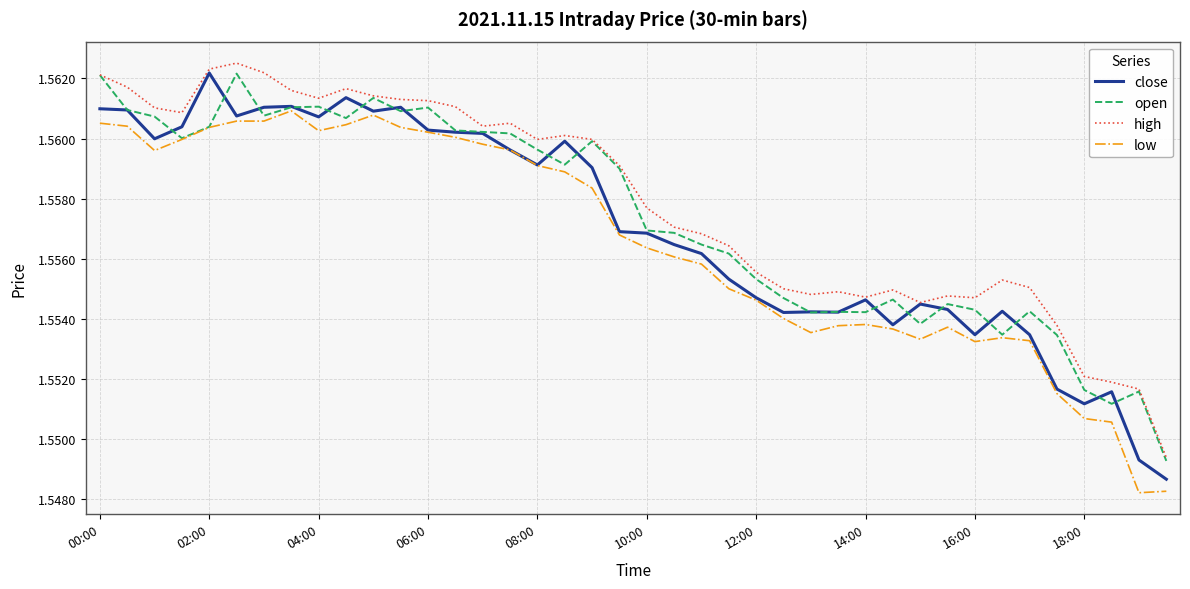

True or false: high and low intersect in this chart.

False